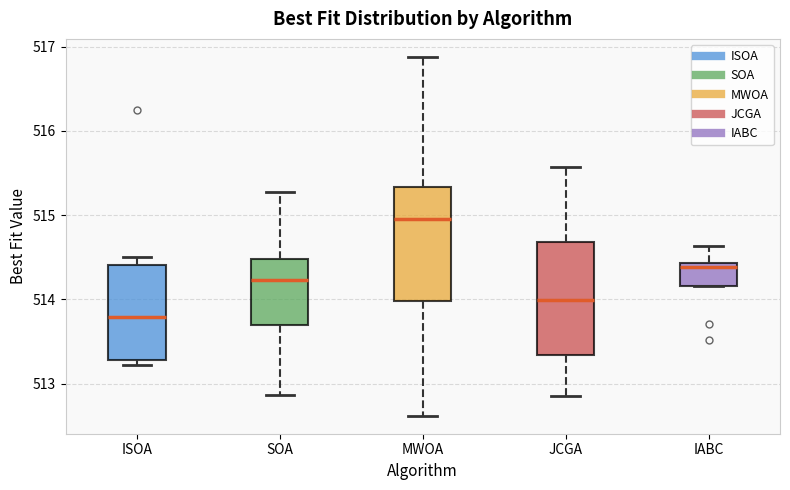

Reading left to right, transcribe this box plot: for each box, give where its median line is, the range the box spans, and where its two whiskers end, as read against the y-axis. The values are not printed on the chart, so give them approximately, as read against the axis.

ISOA: median 513.8, box 513.3 to 514.4, whiskers 513.2 to 514.5
SOA: median 514.2, box 513.7 to 514.5, whiskers 512.9 to 515.3
MWOA: median 515.0, box 514.0 to 515.3, whiskers 512.6 to 516.9
JCGA: median 514.0, box 513.3 to 514.7, whiskers 512.9 to 515.6
IABC: median 514.4 (just below the box's upper edge), box 514.2 to 514.4, whiskers 514.2 to 514.6